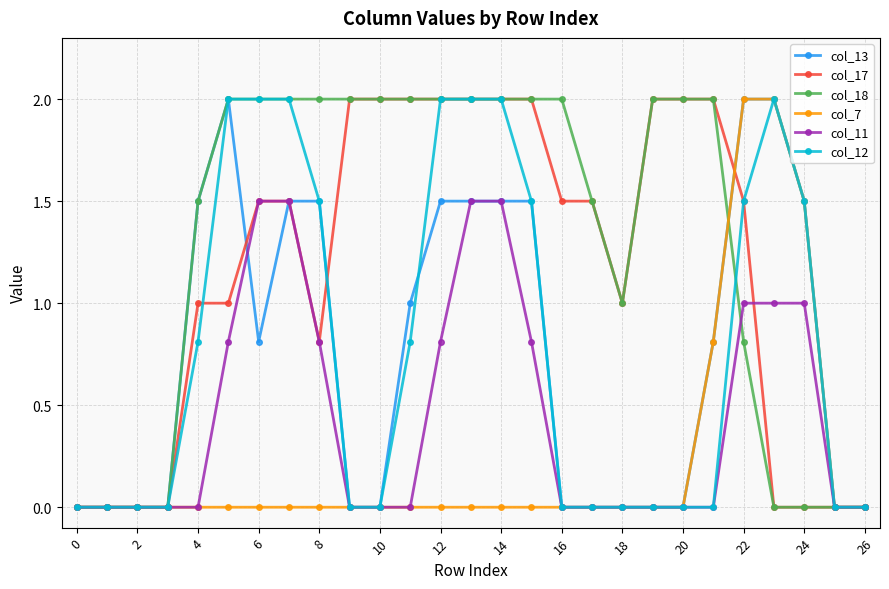

Reading left to right, transcribe all the data shown in this chart.

col_13: 0.0	0.0	0.0	0.0	1.5	2.0	0.8	1.5	1.5	0.0	0.0	1.0	1.5	1.5	1.5	1.5	0.0	0.0	0.0	0.0	0.0	0.8	2.0	2.0	1.5	0.0	0.0
col_17: 0.0	0.0	0.0	0.0	1.0	1.0	1.5	1.5	0.8	2.0	2.0	2.0	2.0	2.0	2.0	2.0	1.5	1.5	1.0	2.0	2.0	2.0	1.5	0.0	0.0	0.0	0.0
col_18: 0.0	0.0	0.0	0.0	1.5	2.0	2.0	2.0	2.0	2.0	2.0	2.0	2.0	2.0	2.0	2.0	2.0	1.5	1.0	2.0	2.0	2.0	0.8	0.0	0.0	0.0	0.0
col_7: 0.0	0.0	0.0	0.0	0.0	0.0	0.0	0.0	0.0	0.0	0.0	0.0	0.0	0.0	0.0	0.0	0.0	0.0	0.0	0.0	0.0	0.8	2.0	2.0	1.5	0.0	0.0
col_11: 0.0	0.0	0.0	0.0	0.0	0.8	1.5	1.5	0.8	0.0	0.0	0.0	0.8	1.5	1.5	0.8	0.0	0.0	0.0	0.0	0.0	0.0	1.0	1.0	1.0	0.0	0.0
col_12: 0.0	0.0	0.0	0.0	0.8	2.0	2.0	2.0	1.5	0.0	0.0	0.8	2.0	2.0	2.0	1.5	0.0	0.0	0.0	0.0	0.0	0.0	1.5	2.0	1.5	0.0	0.0